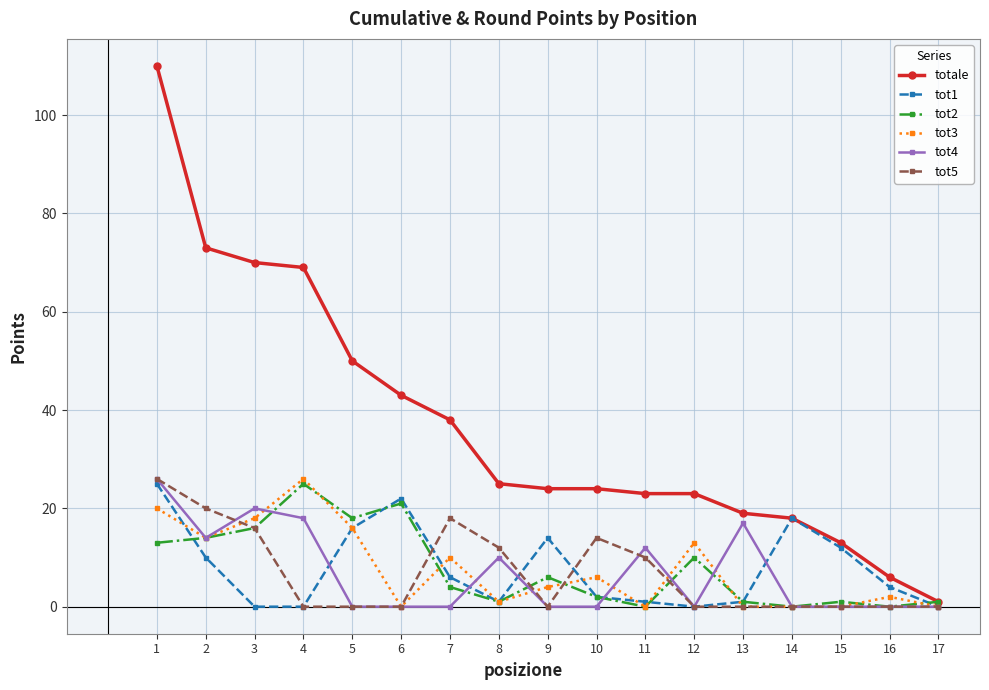

What are all the series names shown in the legend?

totale, tot1, tot2, tot3, tot4, tot5